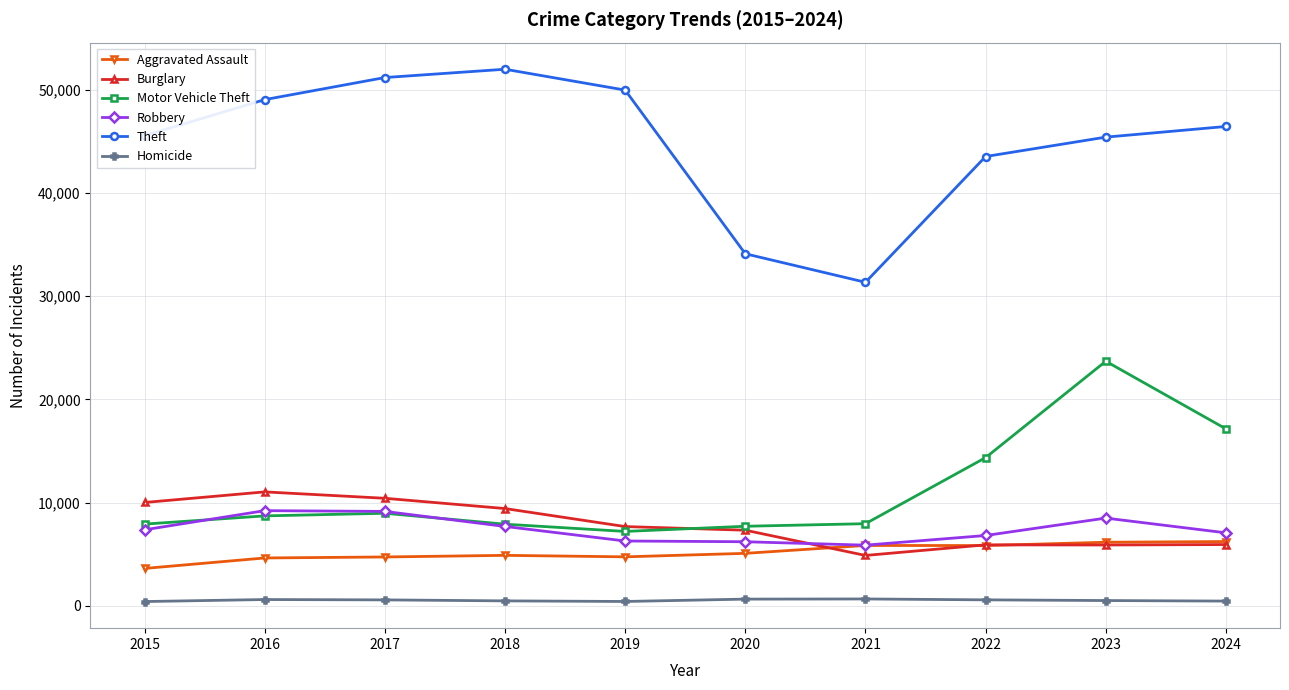

Which series has the widest spread of values?

Theft